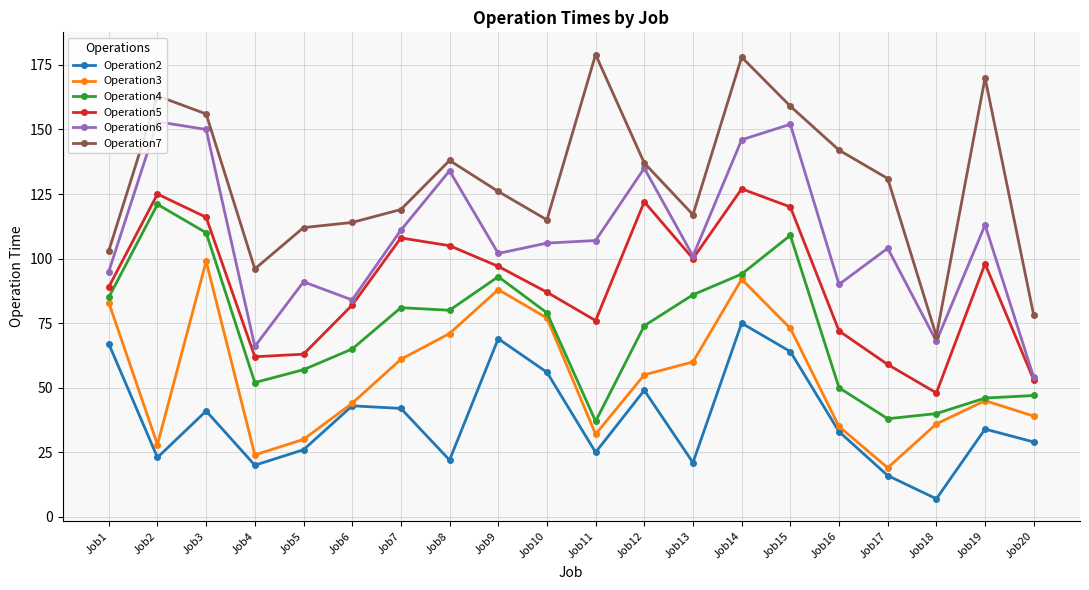

True or false: Operation3 and Operation6 cross at least once.

False